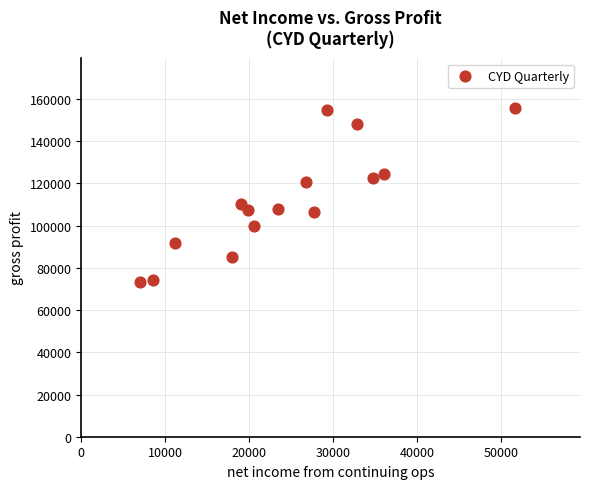

What is the range of Y values (max minus min)?

82500